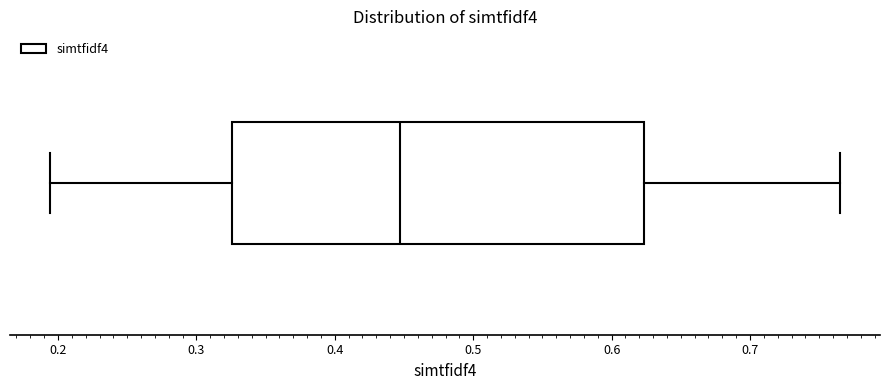

Where is the left edge of the box on the x-axis? The values are not printed on the chart, so give them approximately, as read against the axis.

0.33